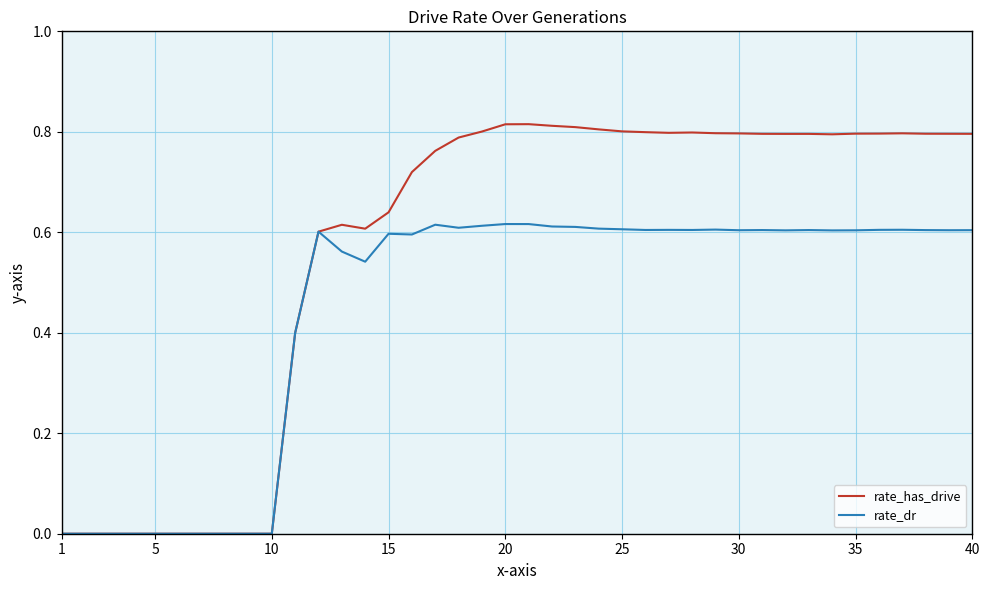

Does the chart display data point markers on the line(s)?

No